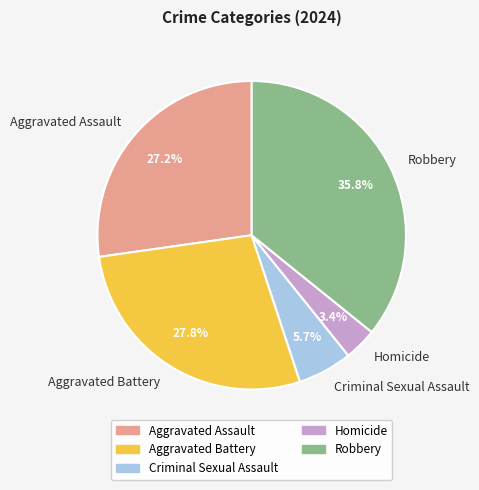

What is the largest slice in the pie chart?

Robbery